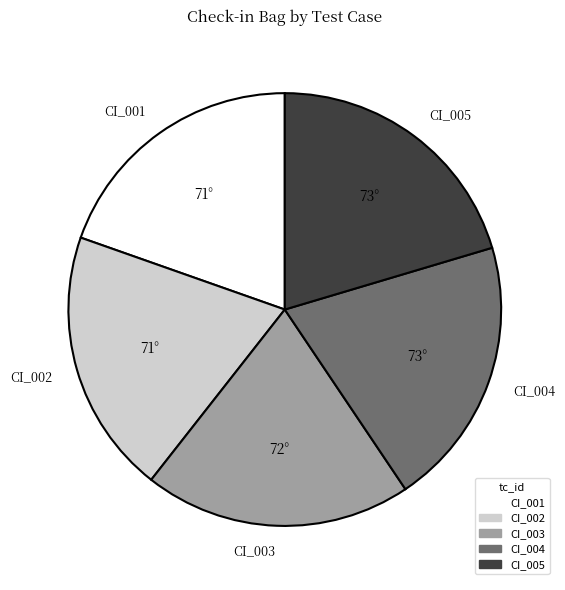

Do CI_004 and CI_002 together represent more than half of the pie?

No